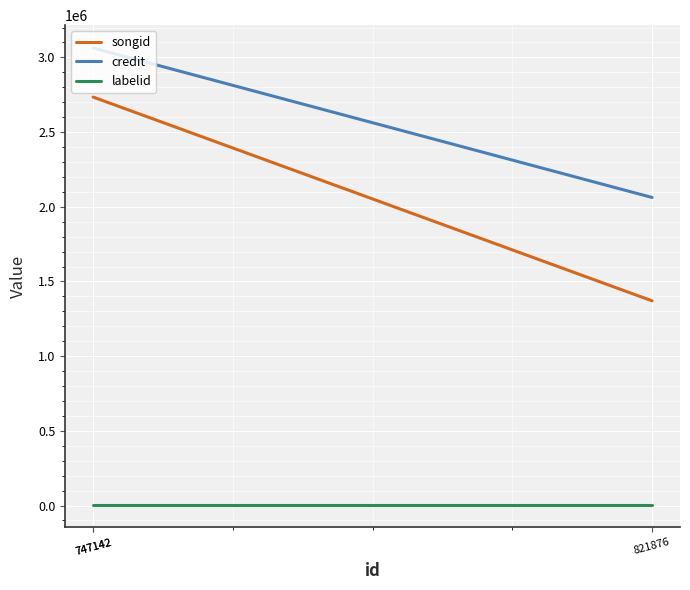

Is this an area chart (filled region under the line)?

No